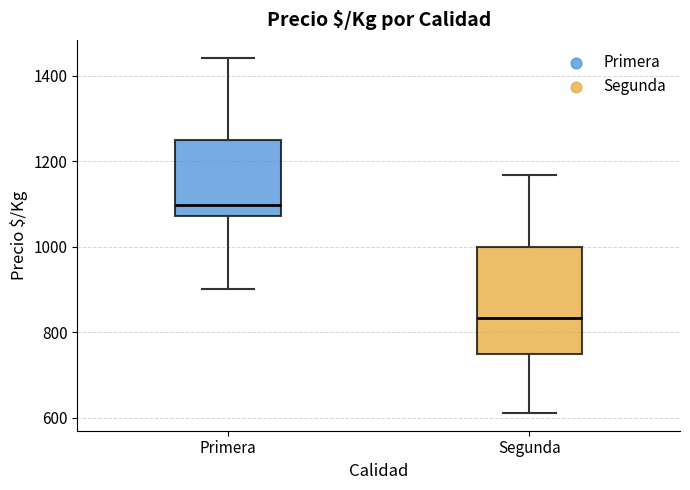

Which box is the tallest, from its lower edge to its upper edge?

Segunda